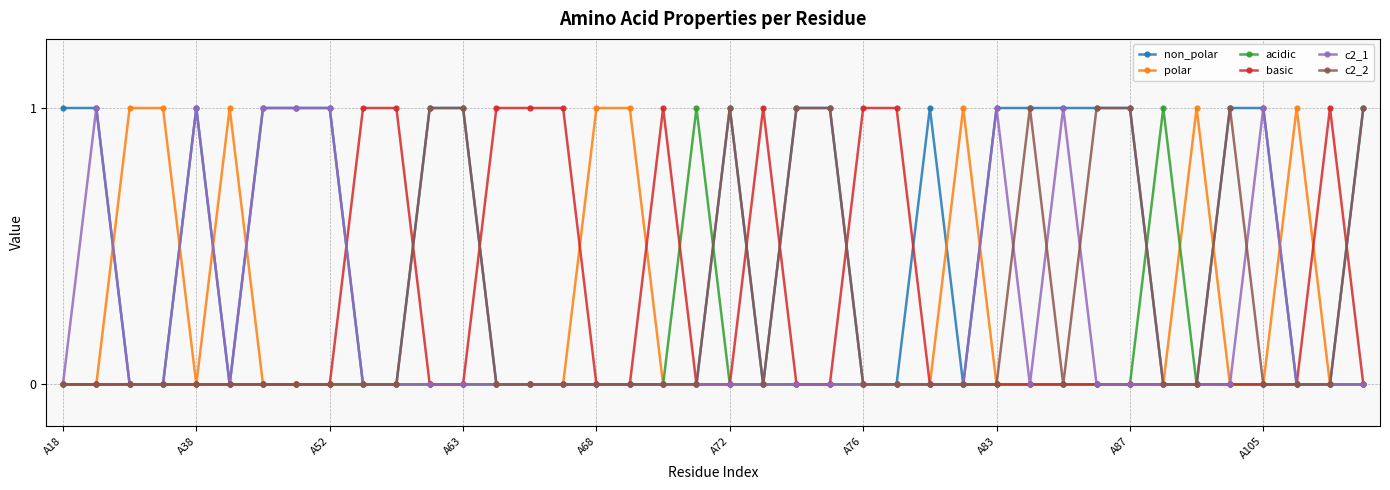

Which series has the largest total across all categories?

non_polar